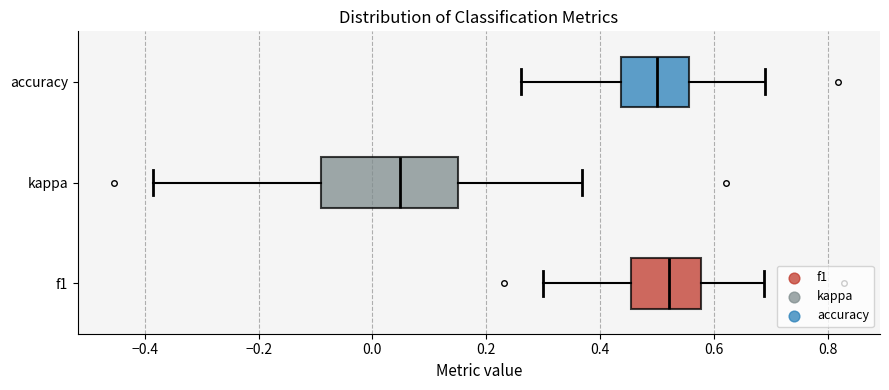

Reading bottom to top, read every box against the x-axis: the position of its median line, the range the box covers, and the ends of its whiskers. The values are not printed on the chart, so give them approximately, as read against the axis.

f1: median 0.52, box 0.46 to 0.58, whiskers 0.30 to 0.68
kappa: median 0.04, box -0.10 to 0.16, whiskers -0.38 to 0.36
accuracy: median 0.50, box 0.44 to 0.56, whiskers 0.26 to 0.68